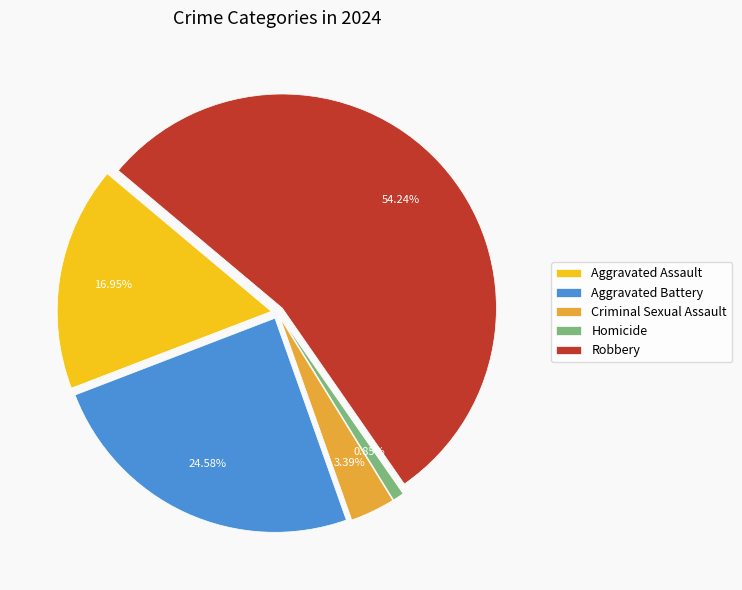

What is the total percentage of Aggravated Assault and Homicide?

17.8%